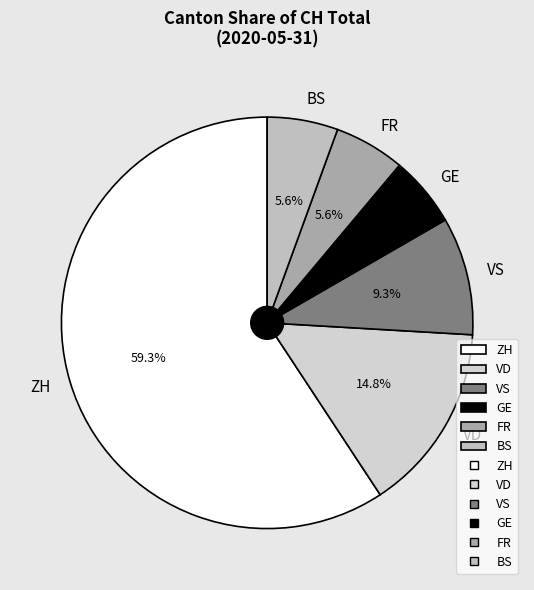

Count the number of slices in the pie.

6